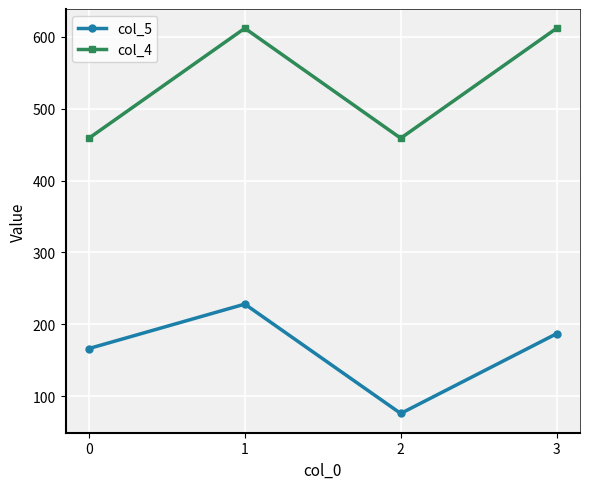

True or false: col_4 and col_5 cross at least once.

False